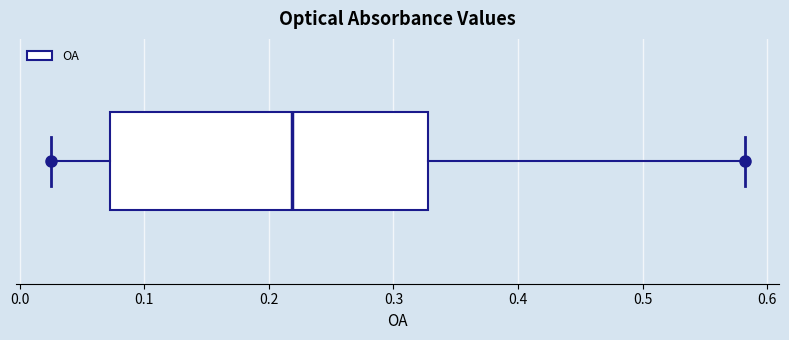

Read this box plot against the x-axis: the position of the median line, the range covered by the box, and the ends of both whiskers. The values are not printed on the chart, so give them approximately, as read against the axis.

median 0.22, box 0.07 to 0.33, whiskers 0.03 to 0.58